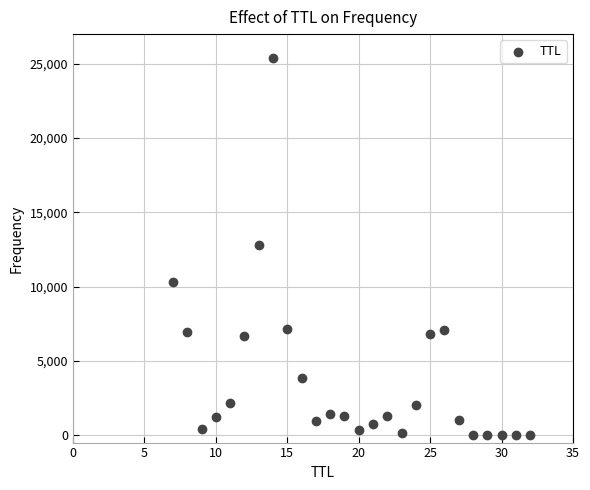

What is the range of X values (max minus min)?

25